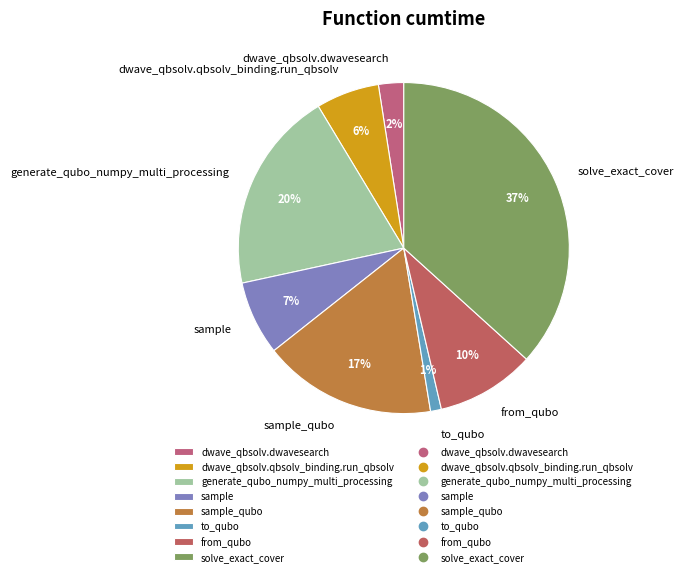

Which category has the biggest portion of the pie?

solve_exact_cover